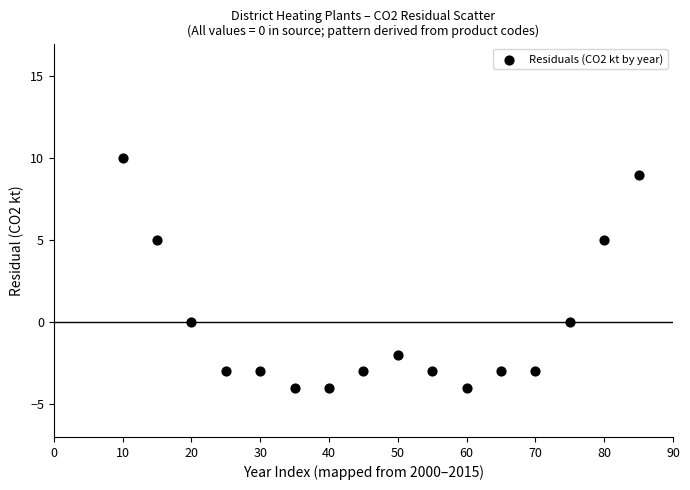

What is the range of Y values (max minus min)?

14